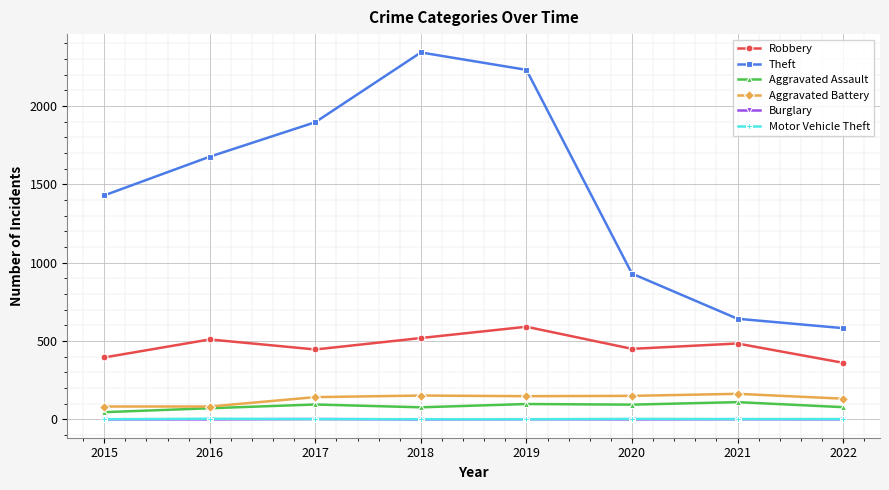

List the labels in order of Theft value, largest first.

2018, 2019, 2017, 2016, 2015, 2020, 2021, 2022